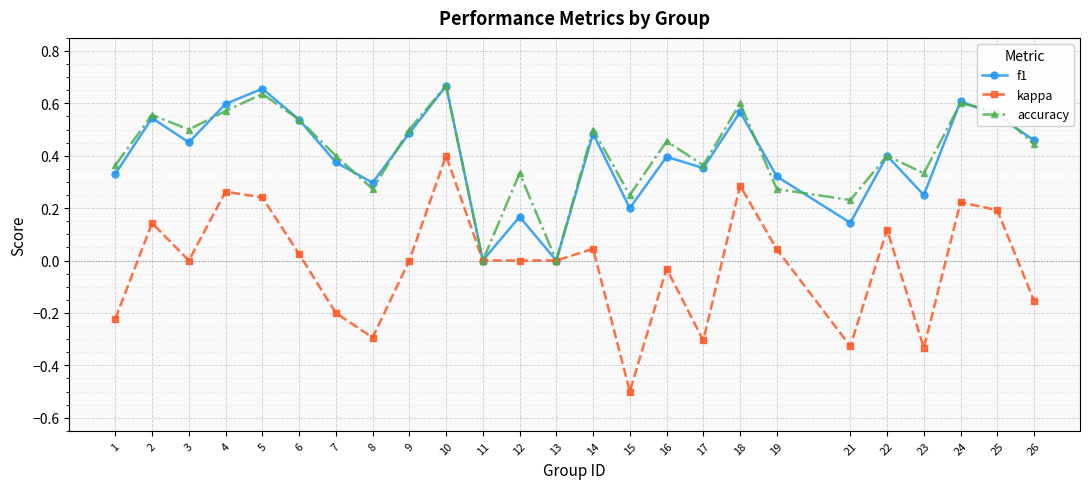

What is the minimum value shown in the chart?

-0.5